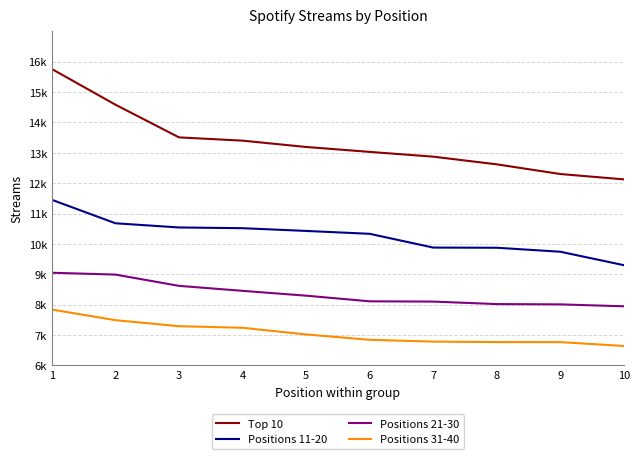

Reading right to left, extract all data points from this chart.

Top 10: 12125	12301	12620	12873	13030	13192	13400	13508	14584	15758
Positions 11-20: 9299	9742	9873	9879	10332	10427	10517	10541	10679	11451
Positions 21-30: 7945	8008	8018	8100	8109	8295	8454	8618	8989	9050
Positions 31-40: 6639	6765	6767	6782	6842	7018	7237	7290	7488	7837